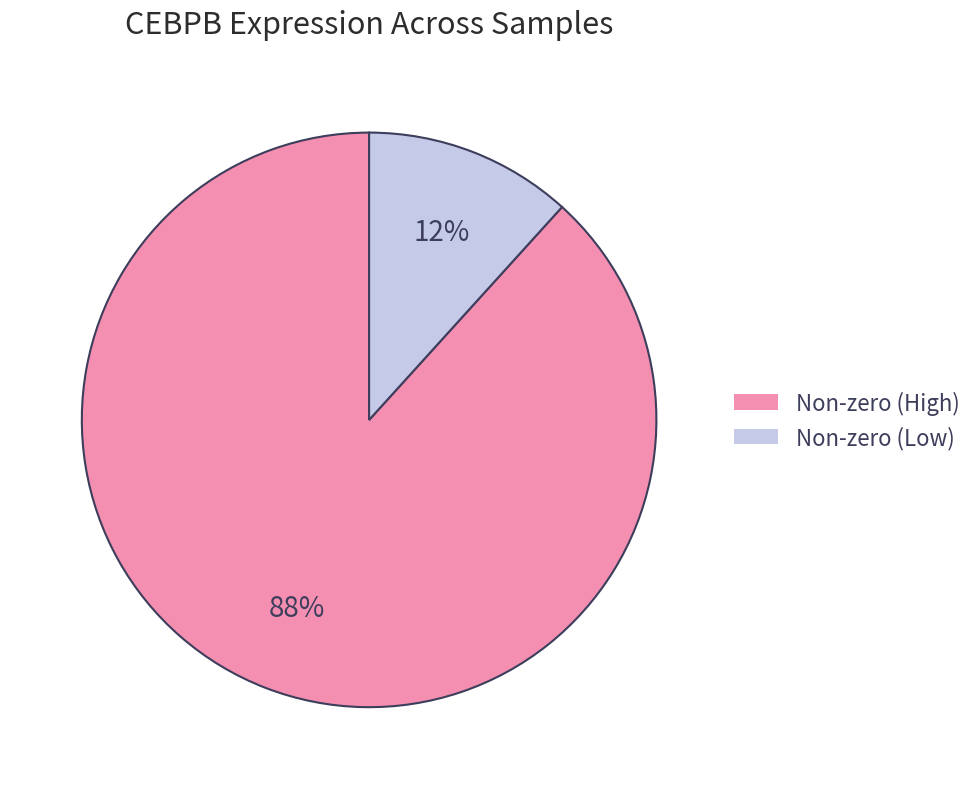

To the nearest percent, what is the average slice percentage?

50%